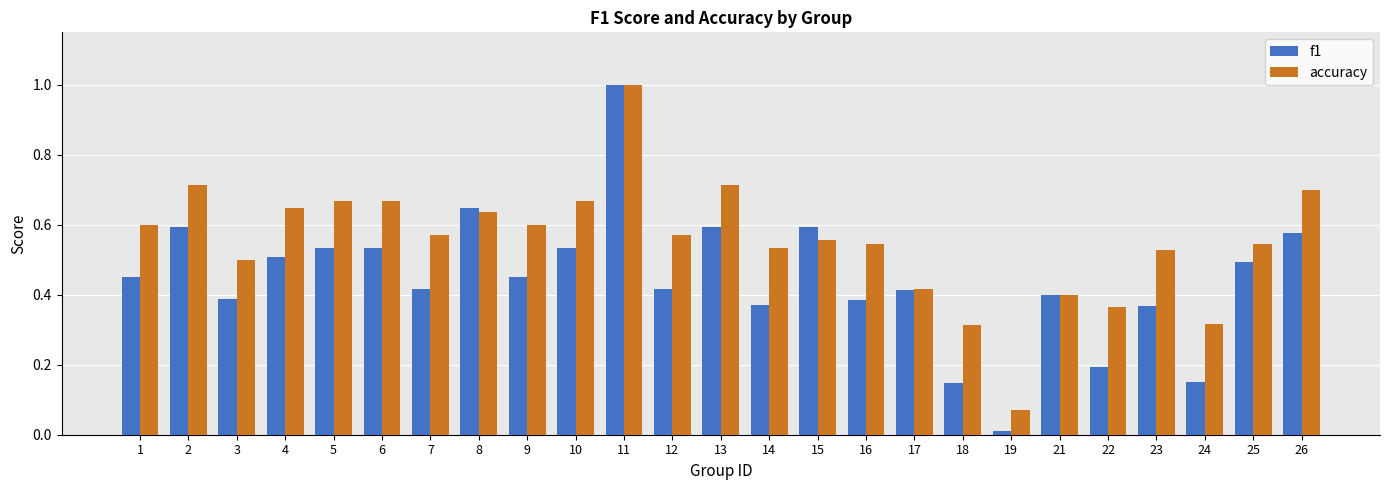

What is the sum of all f1 values?

11.2